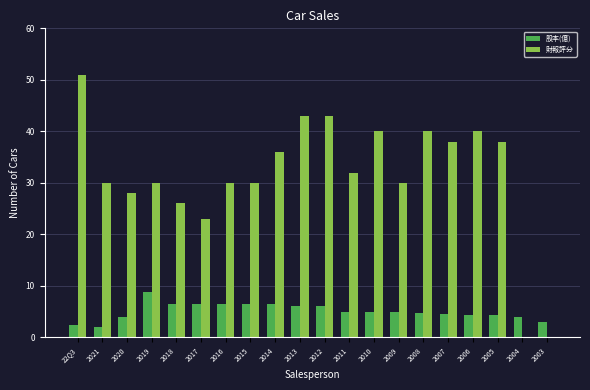

True or false: 股本(億) has a value of 8.9 at 2012.

False